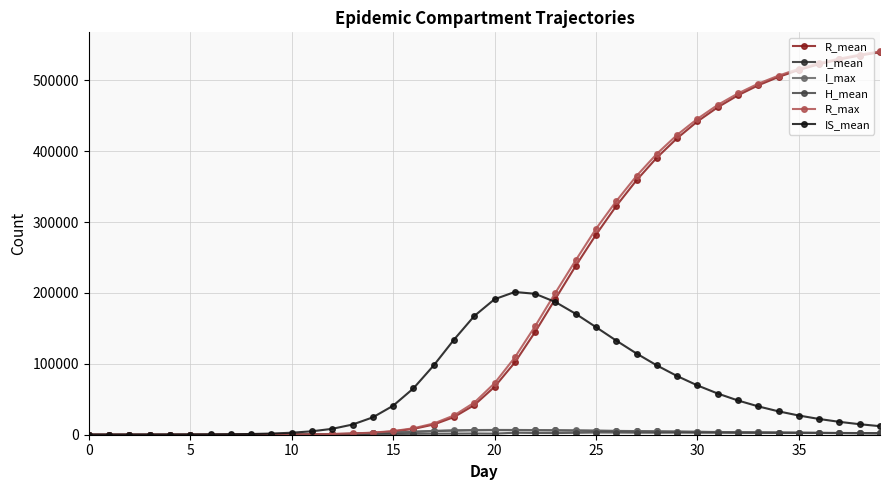

What is the greatest value displayed?

540814.0